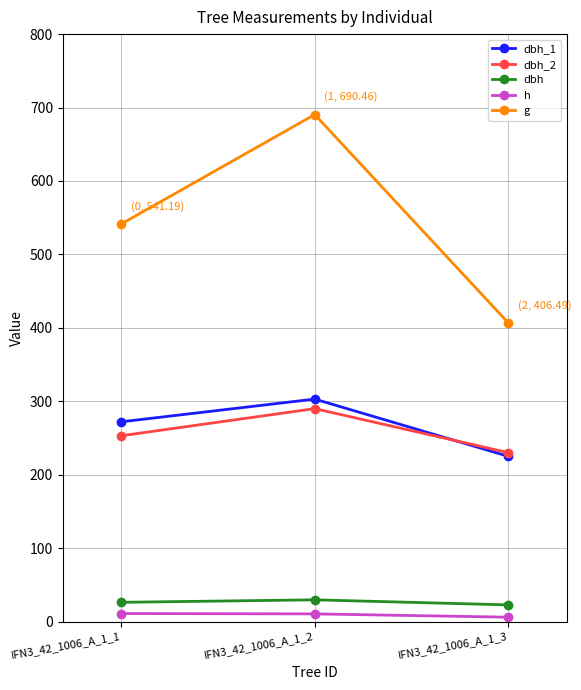

What is the maximum value shown in the chart?

690.5